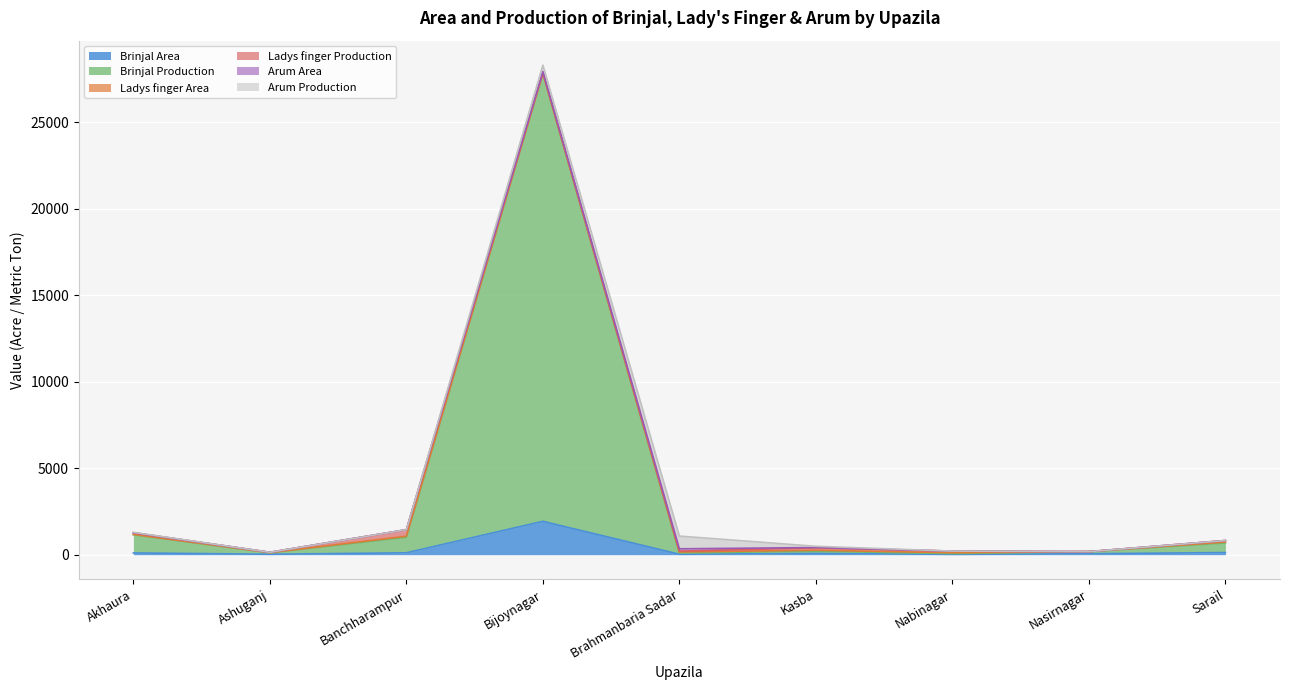

What are all the series names shown in the legend?

Brinjal Area, Brinjal Production, Ladys finger Area, Ladys finger Production, Arum Area, Arum Production